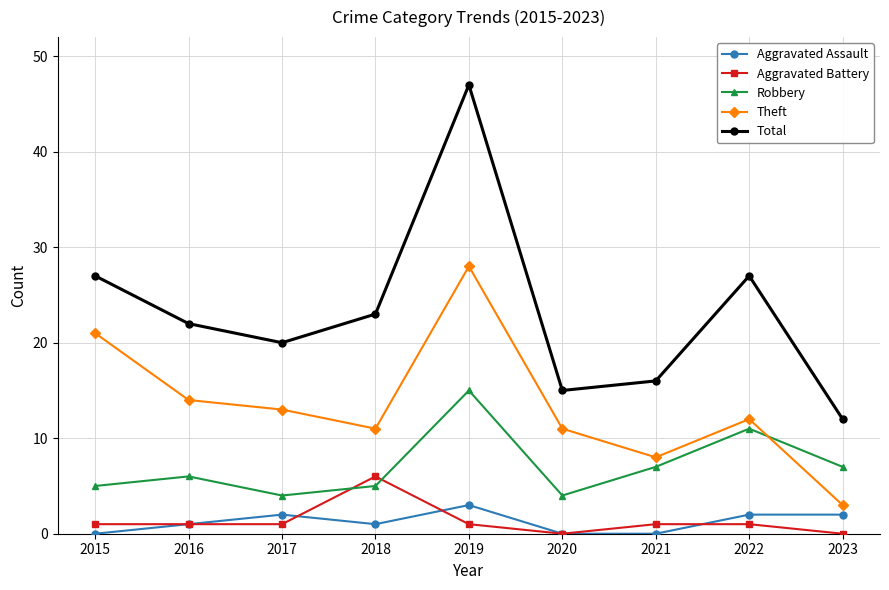

Which series has the largest total across all categories?

Total